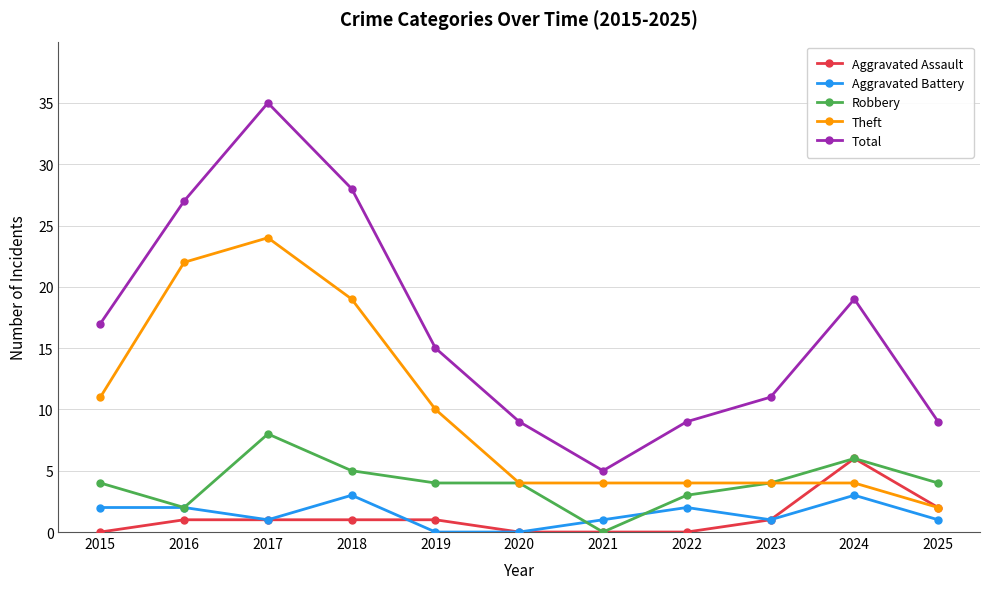

True or false: Aggravated Assault has more than 0 points higher than both neighbors.

True